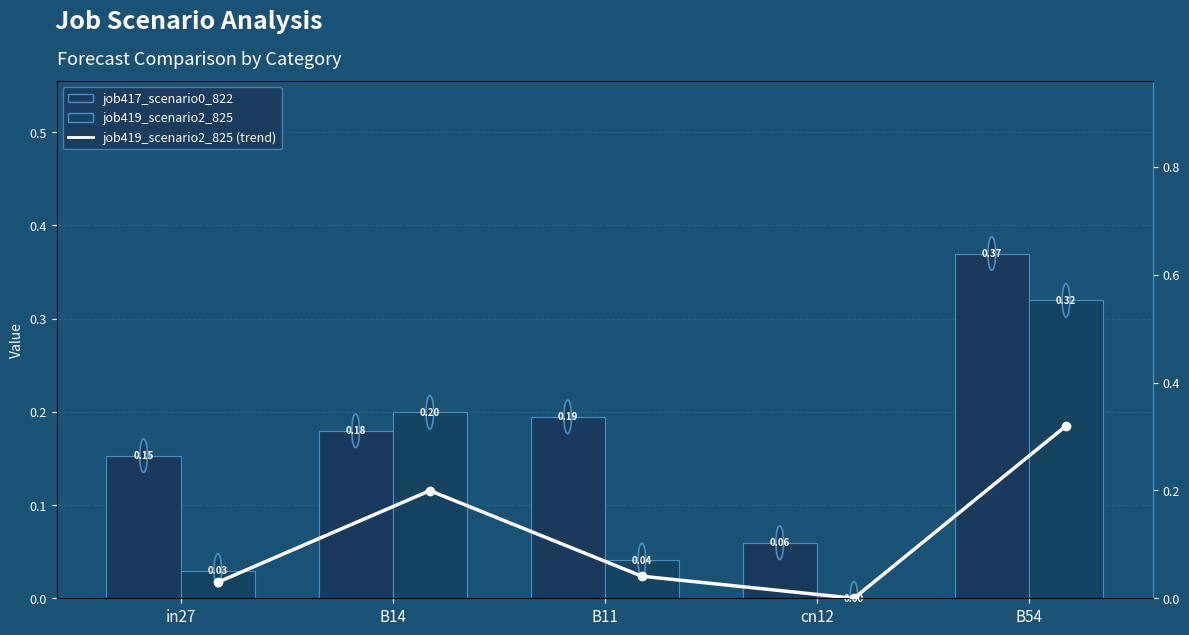

What is the label of the 2nd bar from the right?

cn12